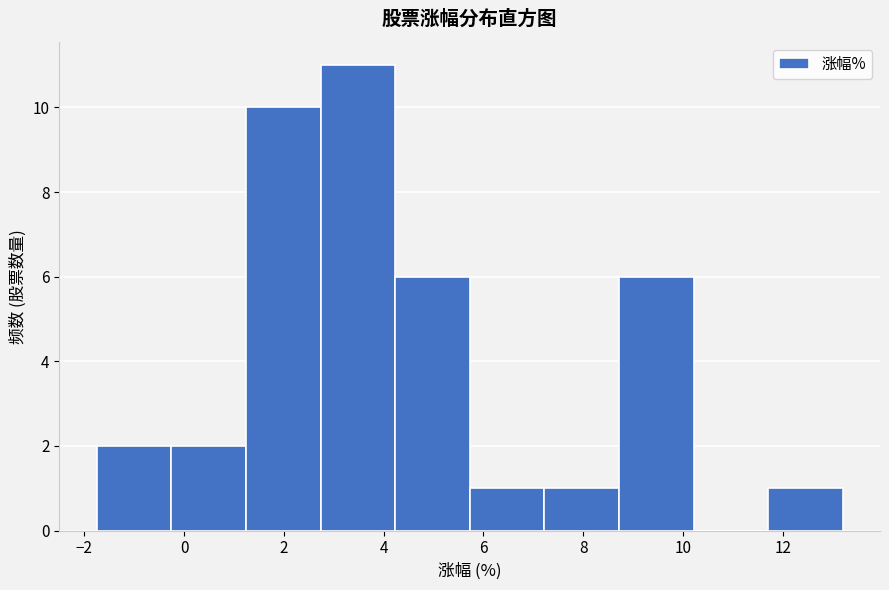

Which range on the x-axis has the tallest bar?

2.8 to 4.2